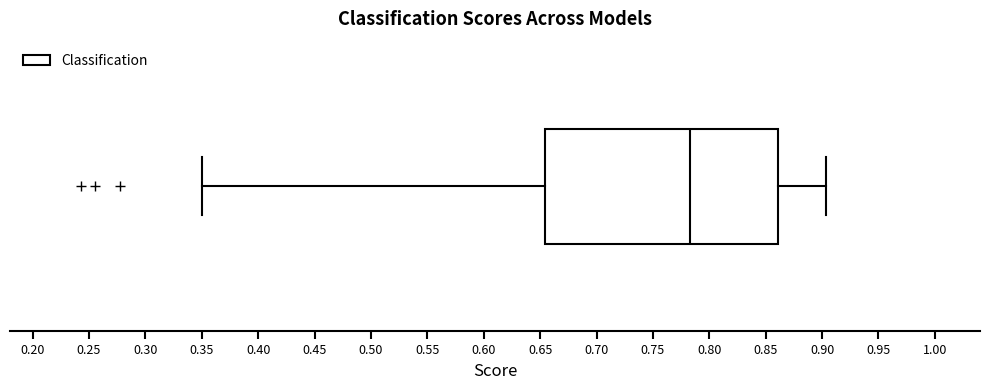

Where does the left whisker of the box end on the x-axis? The values are not printed on the chart, so give them approximately, as read against the axis.

0.350